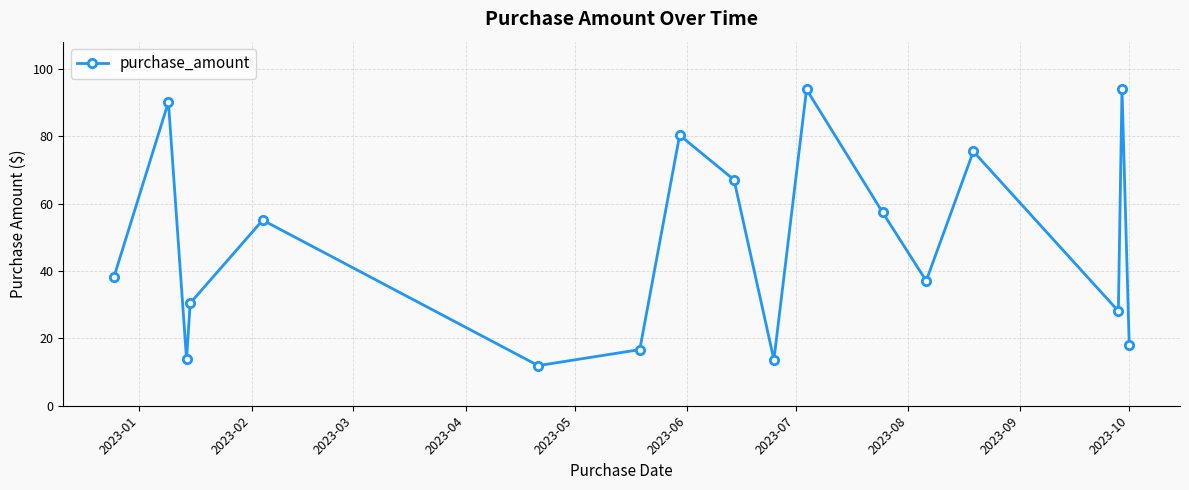

What is the value of the 14th point from the left?

75.5